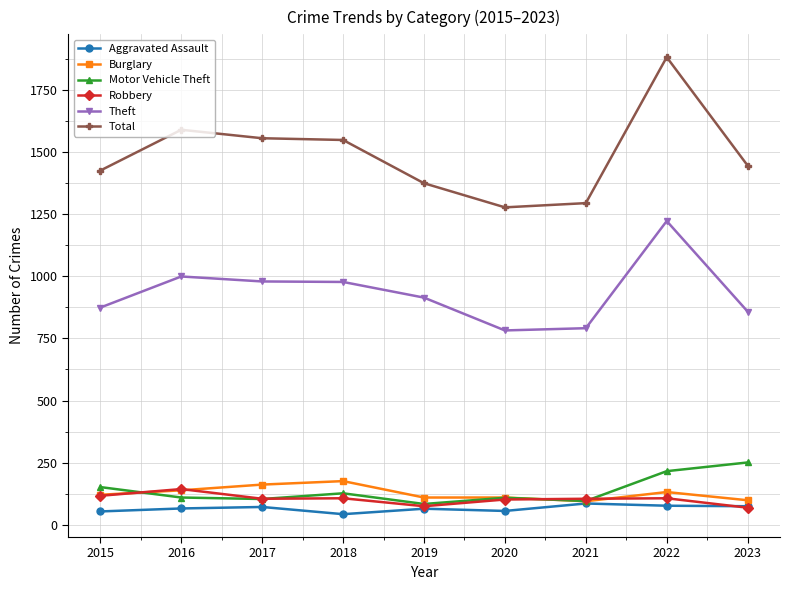

How many lines are shown in the chart?

6